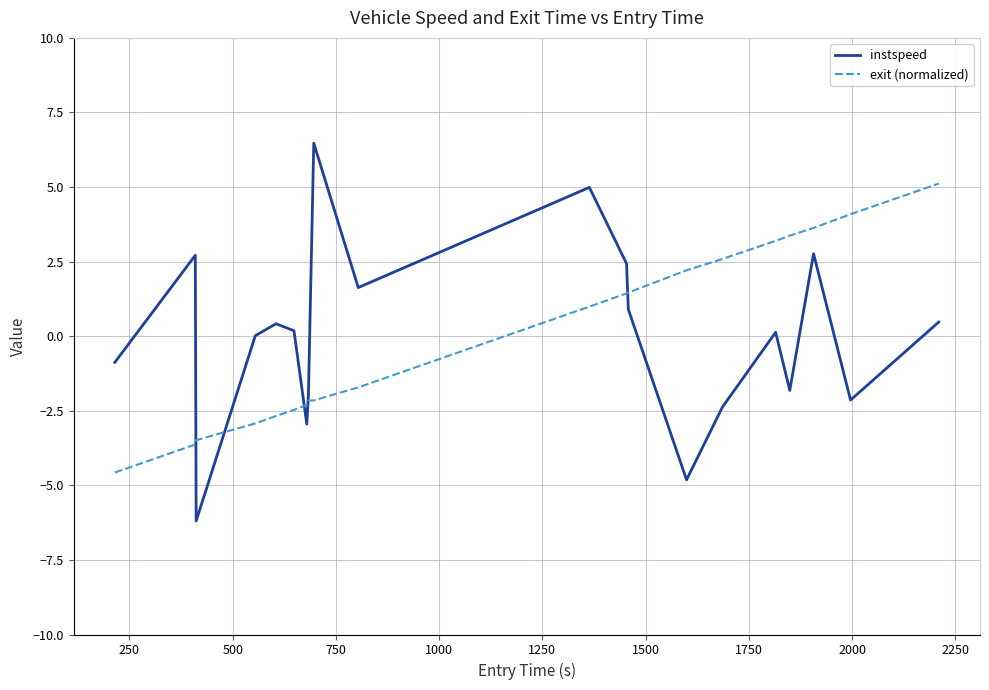

What is the difference between the maximum and minimum values in the exit (normalized) series?

9.7